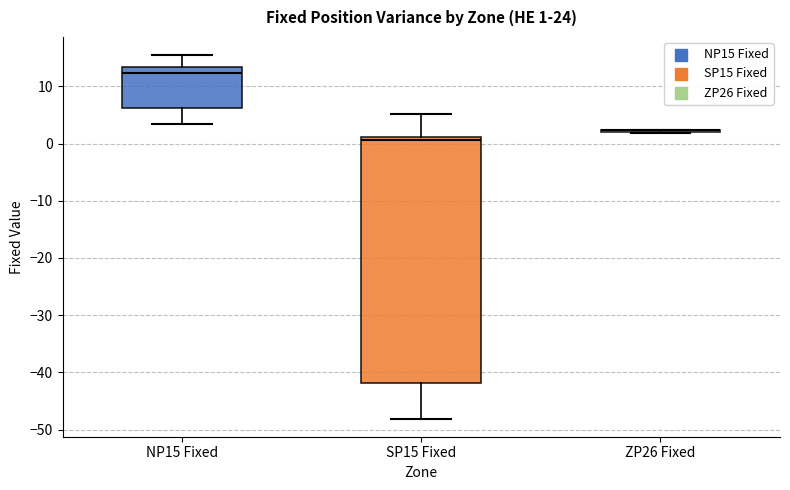

Comparing the boxes themselves (not the whiskers), which one is the tallest?

SP15 Fixed